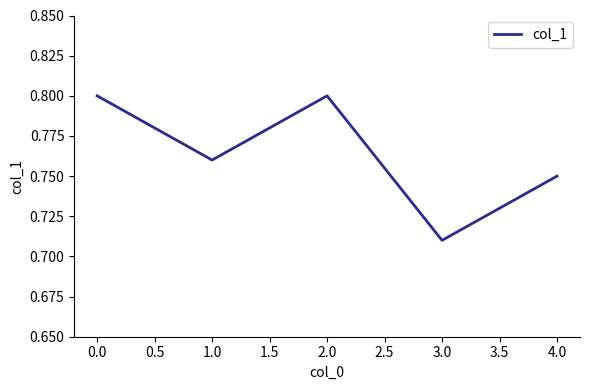

What is the sum of all values?

3.8